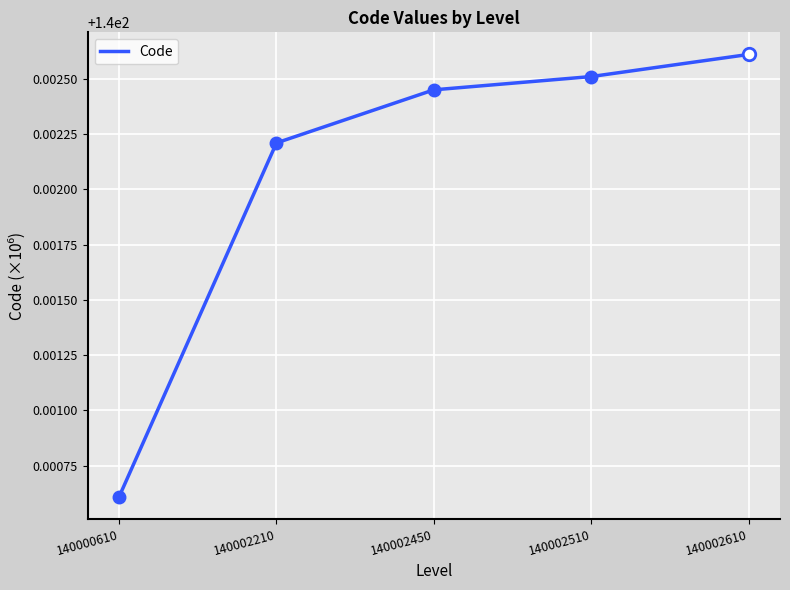

Which has a higher value, 140002210 or 140002610?

140002610